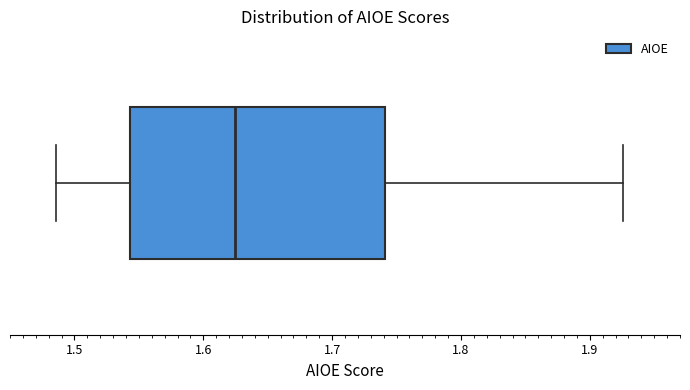

Read this box plot against the x-axis: the position of the median line, the range covered by the box, and the ends of both whiskers. The values are not printed on the chart, so give them approximately, as read against the axis.

median 1.63, box 1.54 to 1.74, whiskers 1.49 to 1.93